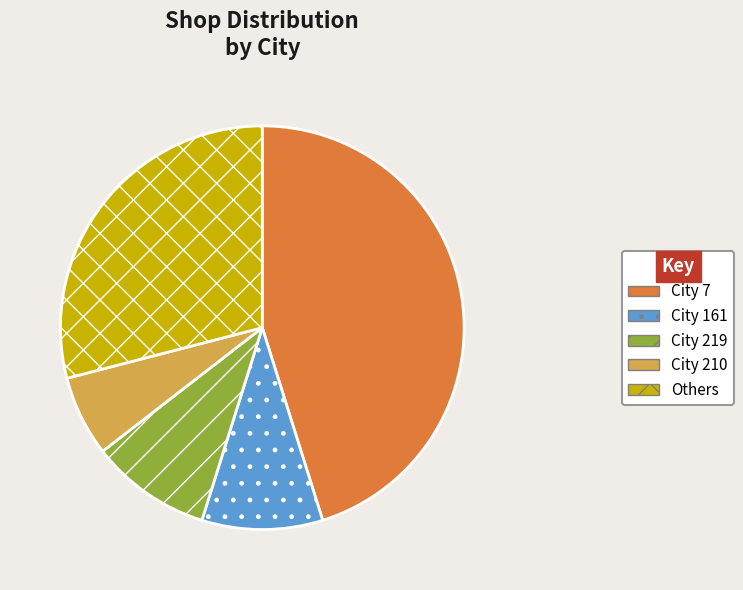

True or false: City 7 accounts for 55% of the total.

False